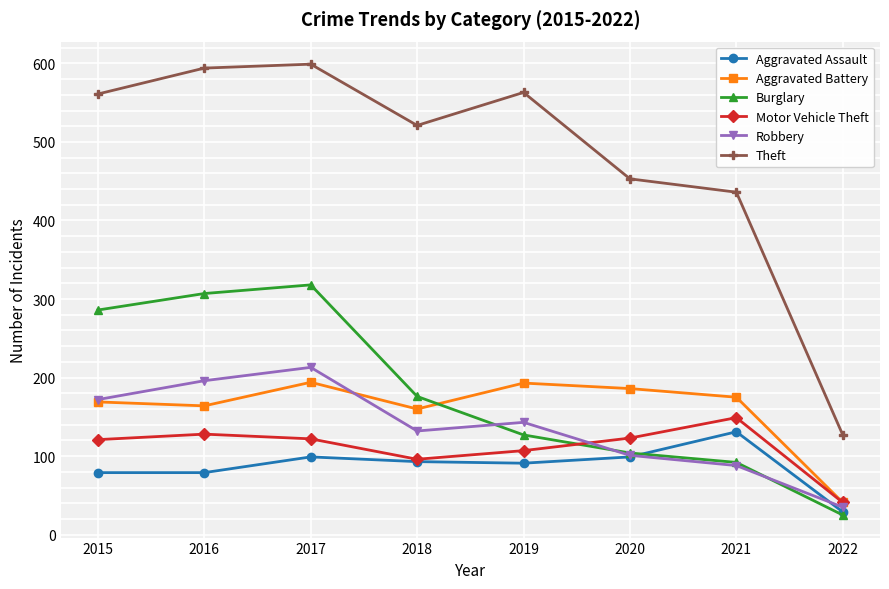

How many lines are shown in the chart?

6